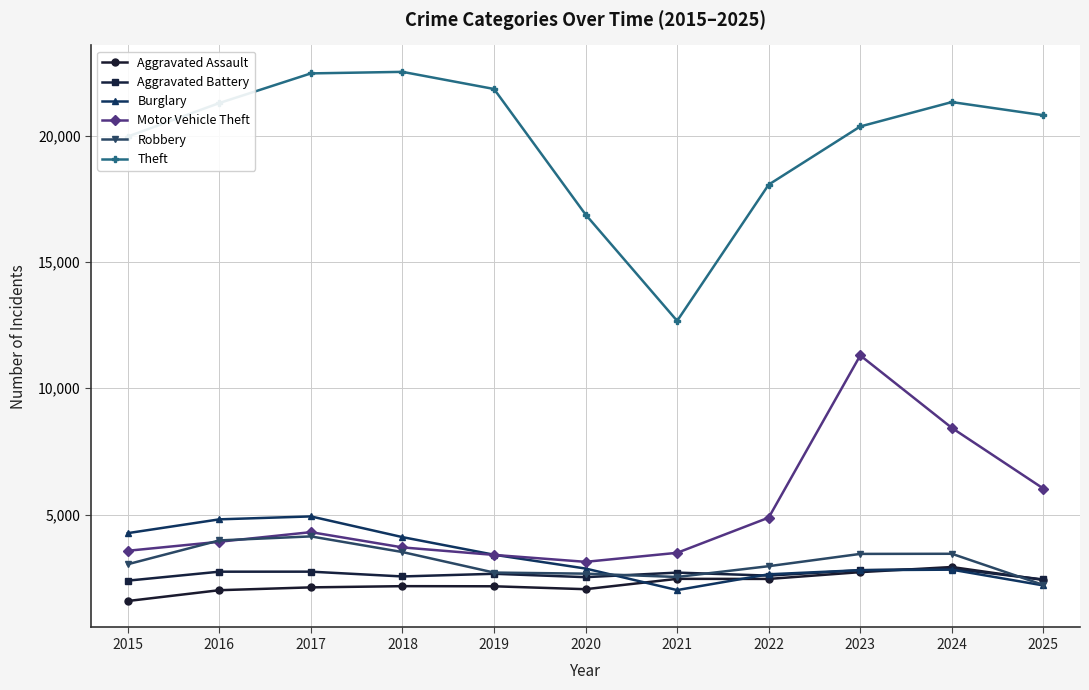

At which category is the sum across all series the highest?

2023